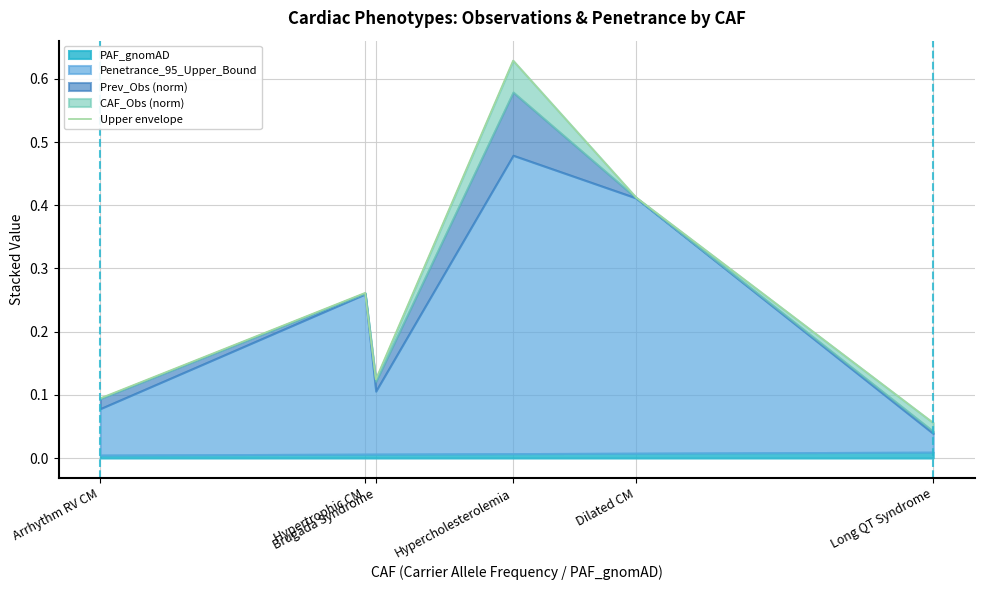

Reading right to left, list all the values displayed in this chart.

Long QT Syndrome=0.1	Dilated CM=0.4	Hypercholesterolemia=0.6	Brugada Syndrome=0.1	Hypertrophic CM=0.3	Arrhythm RV CM=0.1